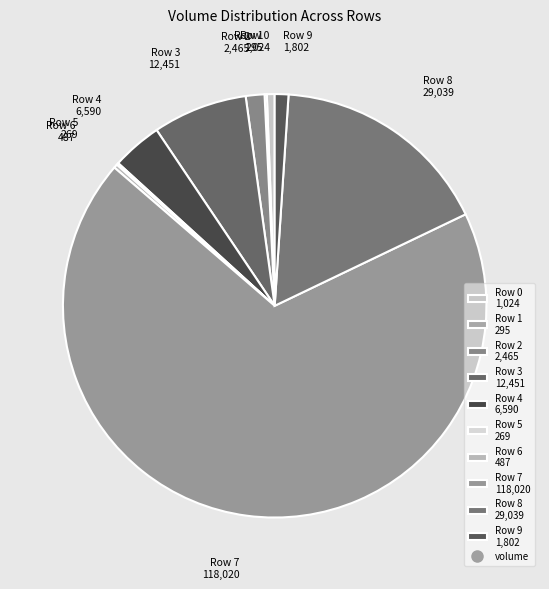

Approximately how many times larger is the value at Row 0 1,024 compared to Row 2 2,465?

0.4